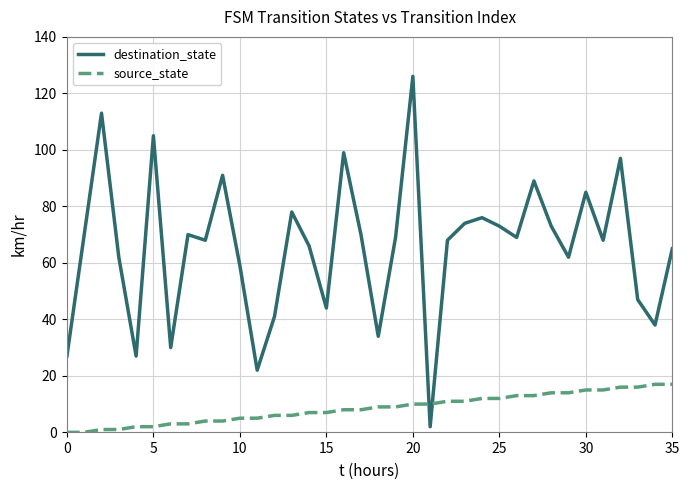

Which series has the widest spread of values?

destination_state